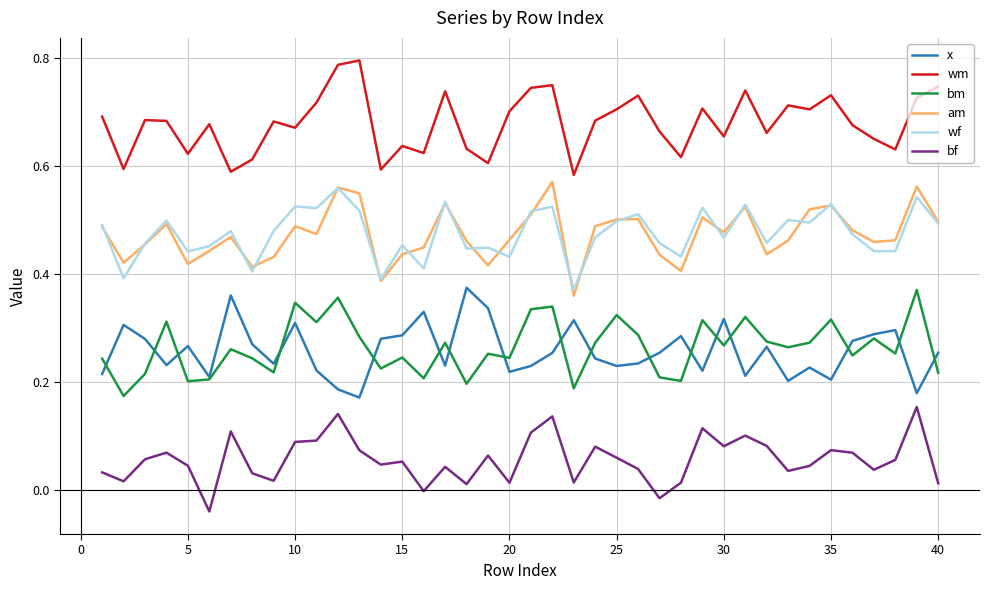

Which series has the largest total across all categories?

wm